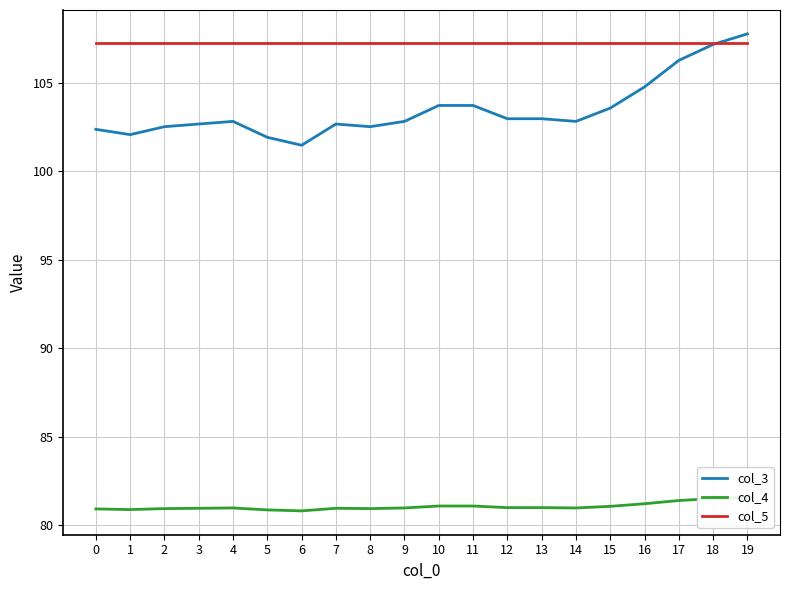

At which category does col_4 reach its first local valley?

1